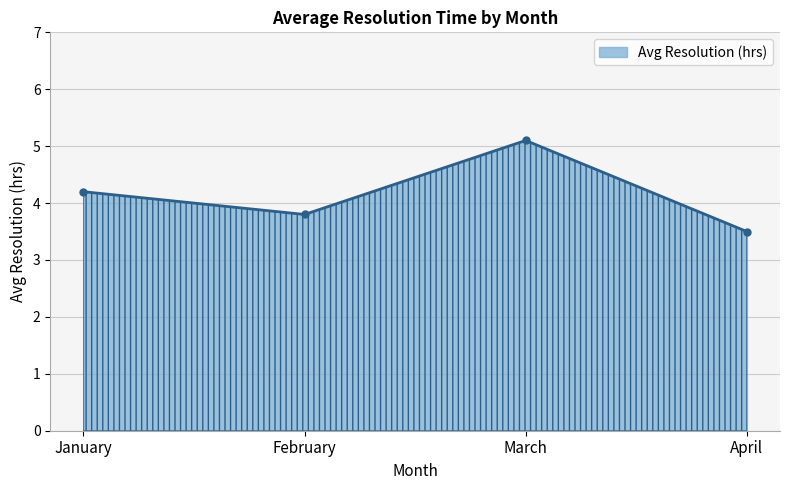

Rank the categories by value from highest to lowest.

March, January, February, April